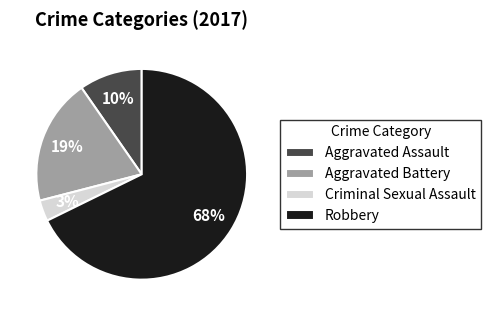

True or false: Robbery accounts for 68% of the total.

True